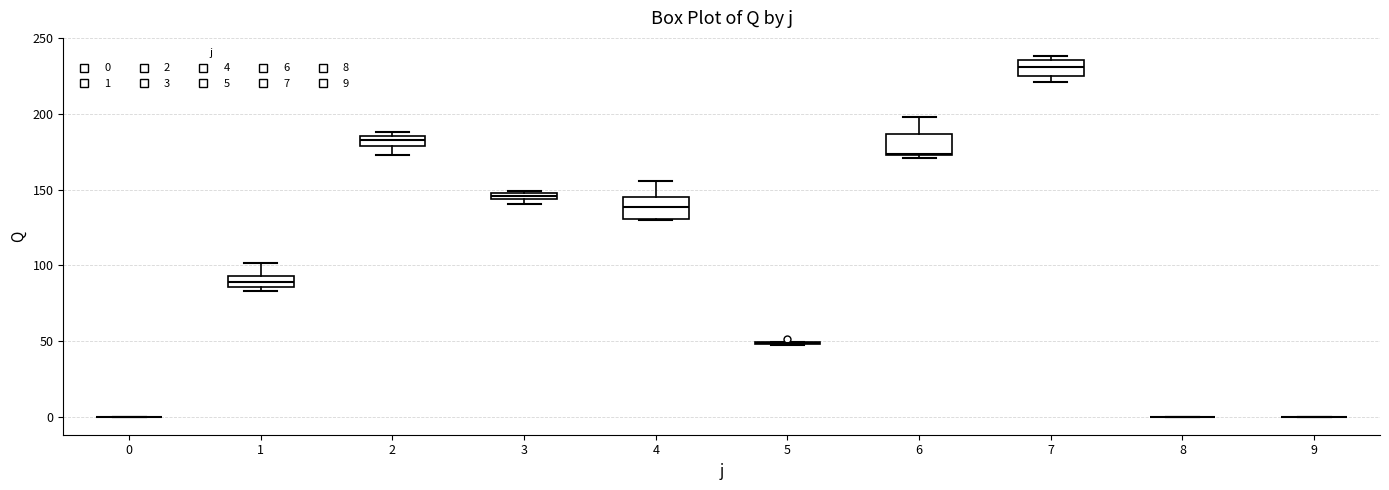

Where does the upper whisker of the box at x = 6 end on the y-axis? The values are not printed on the chart, so give them approximately, as read against the axis.

200